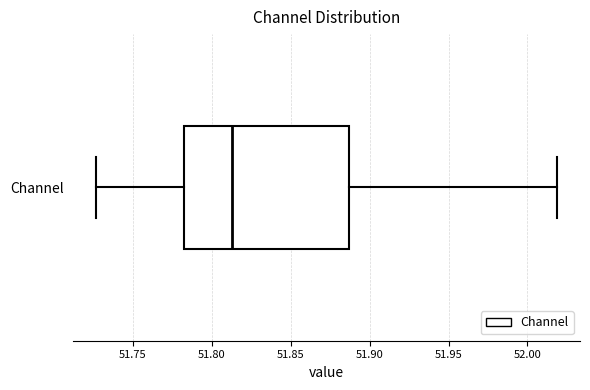

Read this box plot against the x-axis: the position of the median line, the range covered by the box, and the ends of both whiskers. The values are not printed on the chart, so give them approximately, as read against the axis.

median 51.815, box 51.785 to 51.885, whiskers 51.725 to 52.020